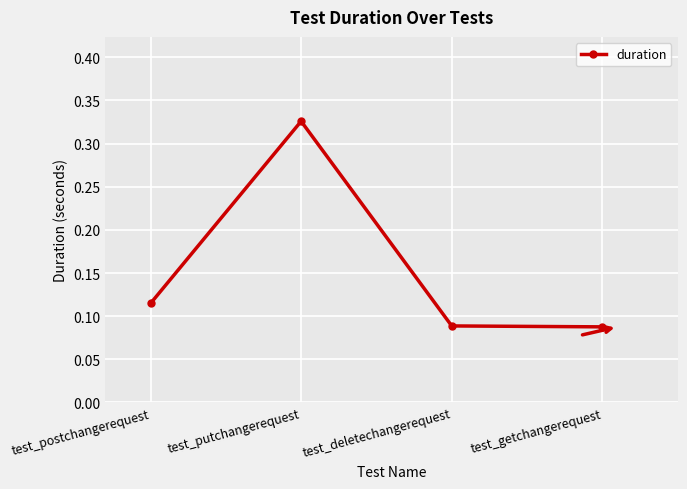

How many series are shown in this chart?

1